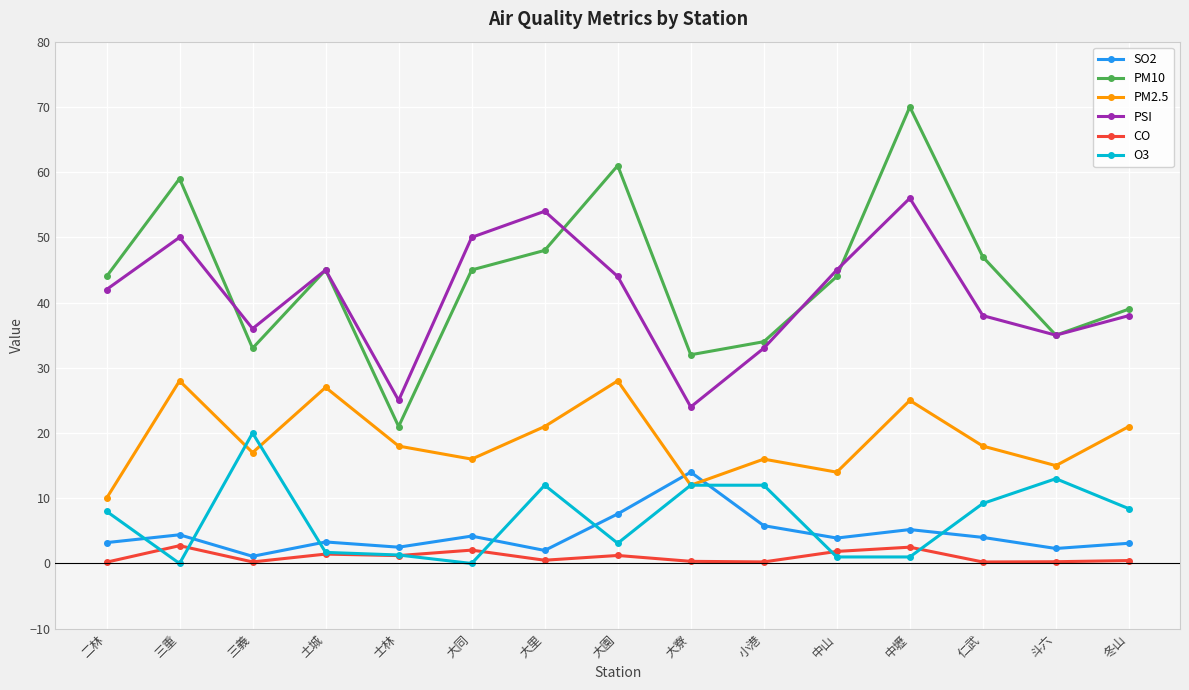

The PM2.5 series shows 15.0 at 斗六. True or false?

True